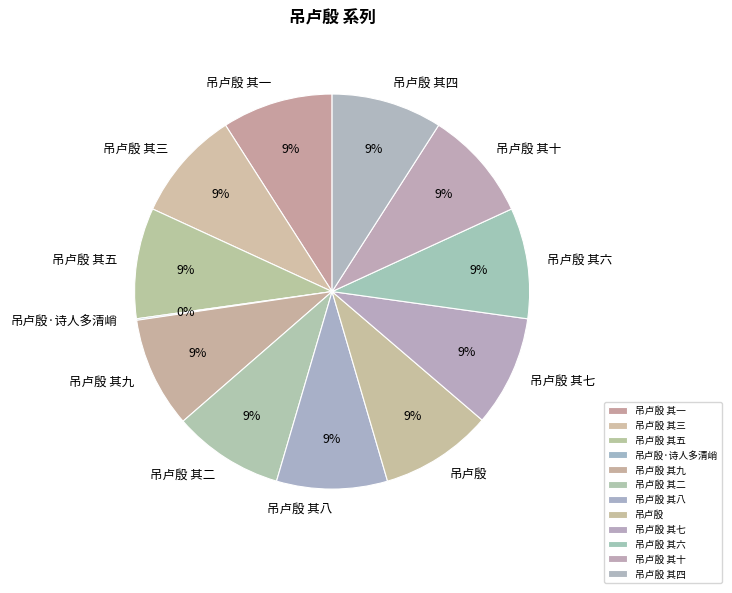

To the nearest percent, what is the difference between the largest and smallest slice percentages?

9%